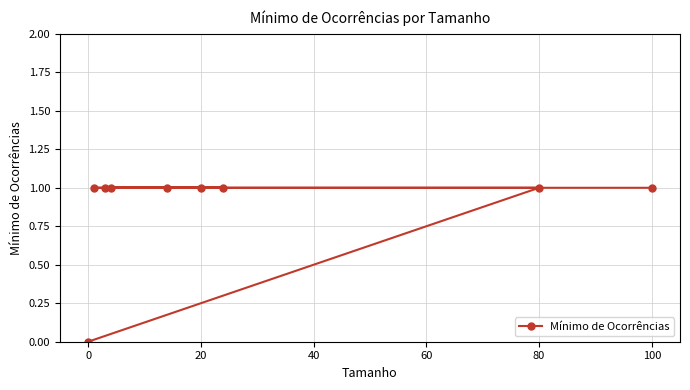

Is it true that the value at 20 is 0?

False